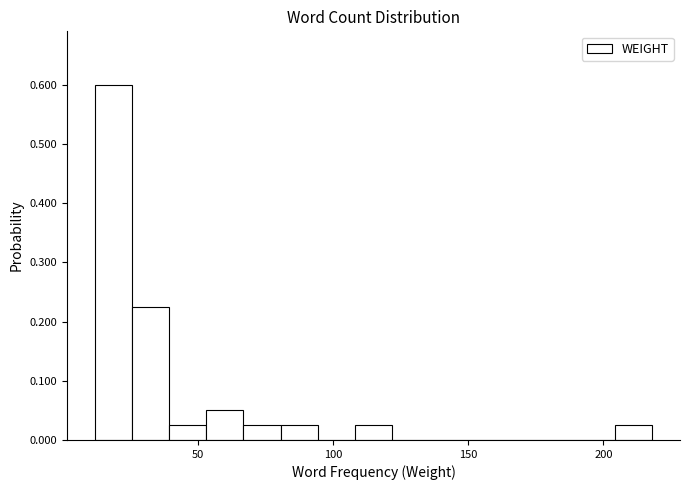

Read against the x-axis, roughly where is the centre of the tallest bar?

20